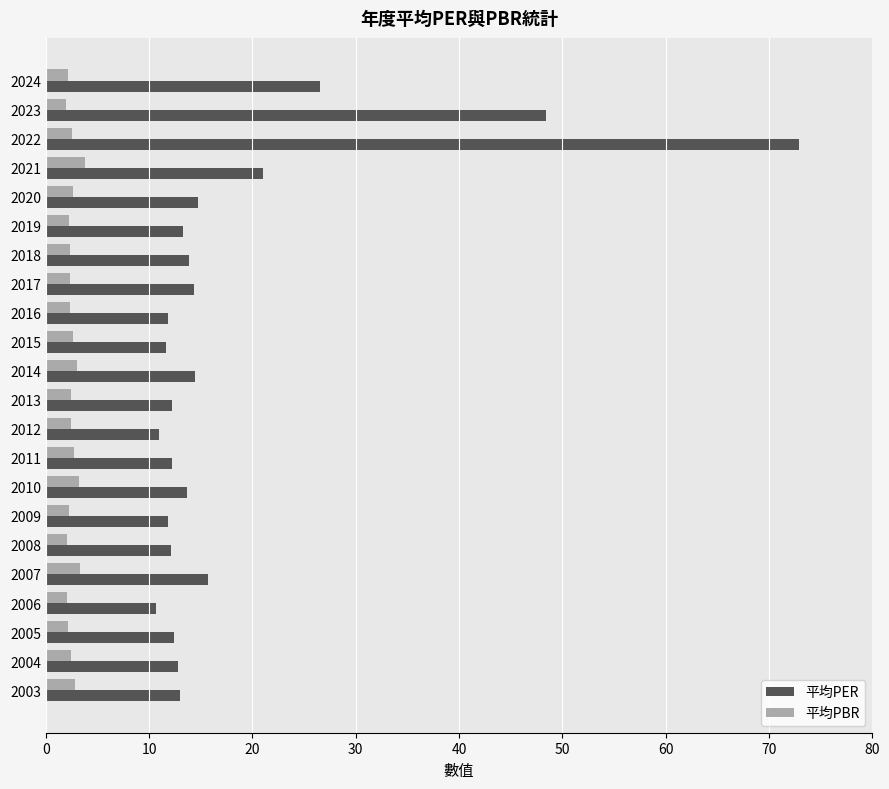

List the series in order of their overall mean, highest first.

平均PER, 平均PBR